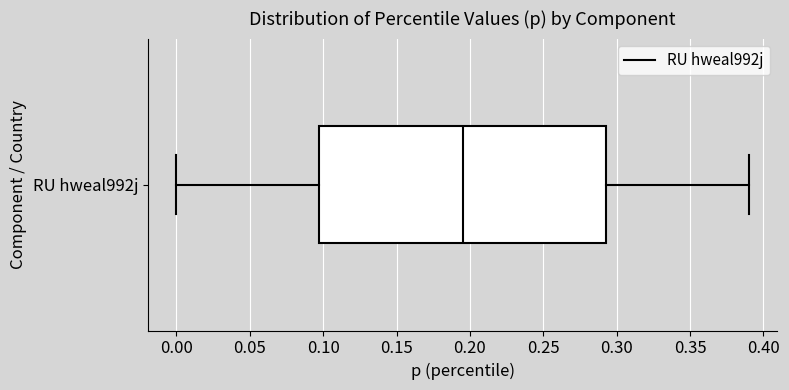

Where does the left whisker of the box for RU hweal992j end on the x-axis? The values are not printed on the chart, so give them approximately, as read against the axis.

0.000